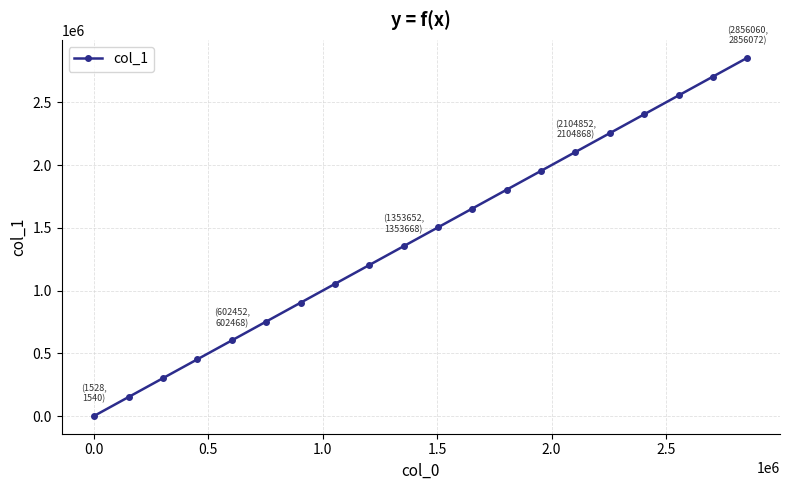

What is the average value?

1428790